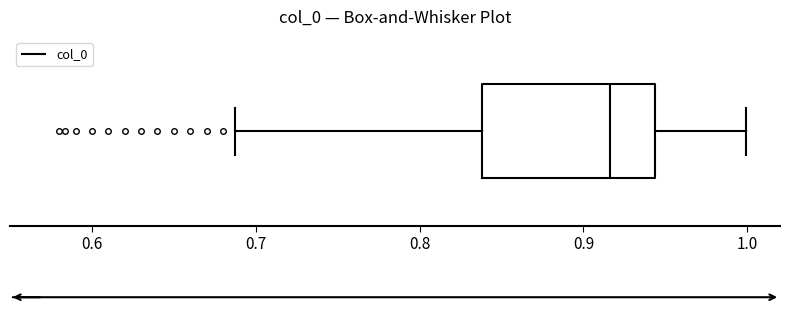

Where does the left whisker of the box end on the x-axis? The values are not printed on the chart, so give them approximately, as read against the axis.

0.69